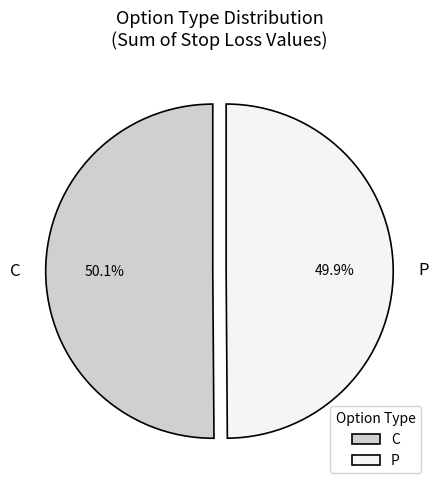

Is there any slice that represents more than half of the pie?

Yes